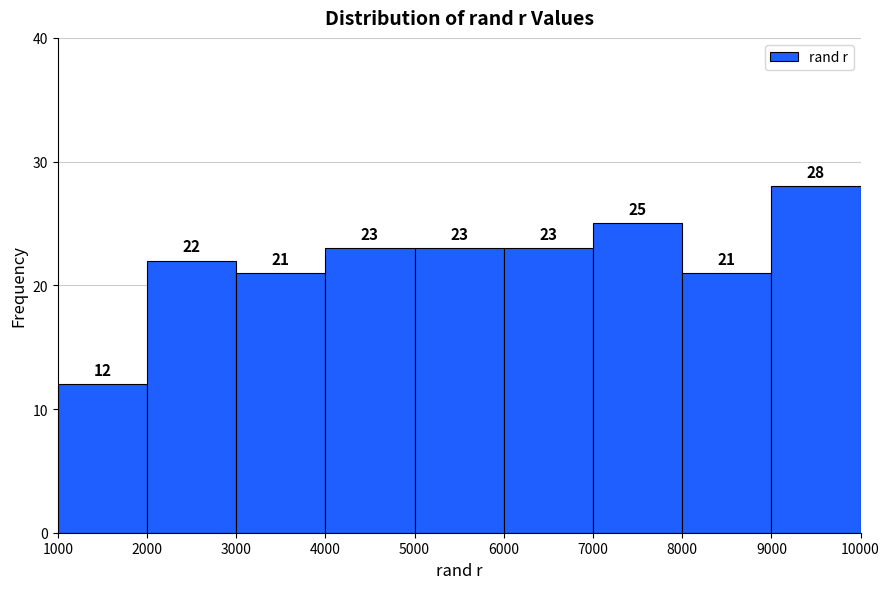

What is the height of the bar covering 7000 to 8000 on the x-axis?

25